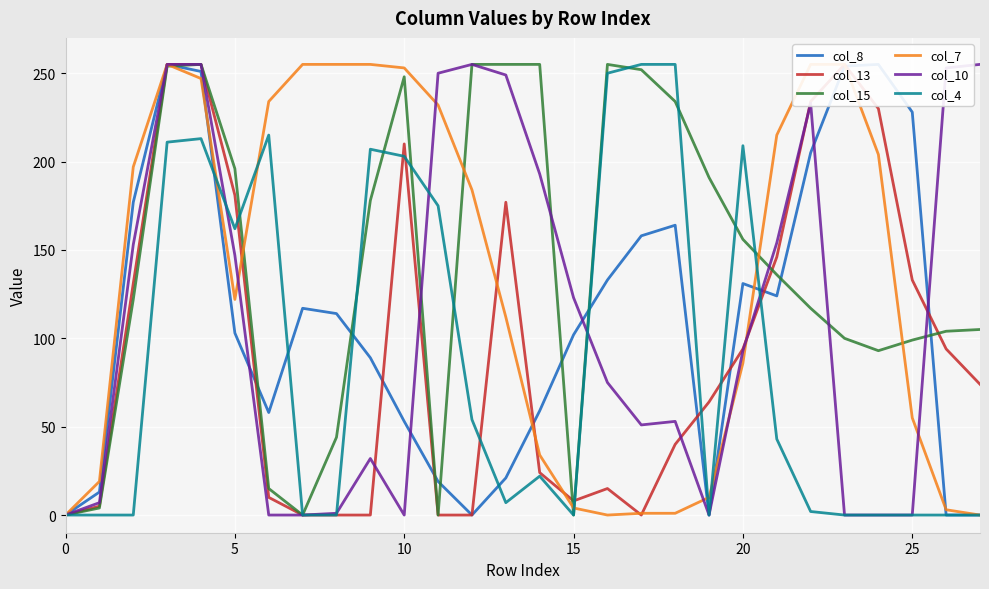

Reading left to right, what are all the values shown in this chart?

col_8: 0	13	177	255	251	103	58	117	114	89	53	19	0	21	59	102	133	158	164	0	131	124	205	254	255	228	0	0
col_13: 0	5	131	255	255	181	10	0	0	0	210	0	0	177	24	8	15	0	40	64	94	146	234	255	230	133	94	74
col_15: 0	4	122	254	255	196	15	0	44	178	248	0	255	255	255	0	255	252	234	191	156	136	117	100	93	99	104	105
col_7: 0	19	197	255	247	122	234	255	255	255	253	232	184	112	34	4	0	1	1	10	86	215	255	255	204	55	3	0
col_10: 0	7	153	255	255	147	0	0	1	32	0	250	255	249	193	123	75	51	53	0	93	154	233	0	0	0	253	255
col_4: 0	0	0	211	213	162	215	0	0	207	203	175	54	7	22	0	250	255	255	0	209	43	2	0	0	0	0	0